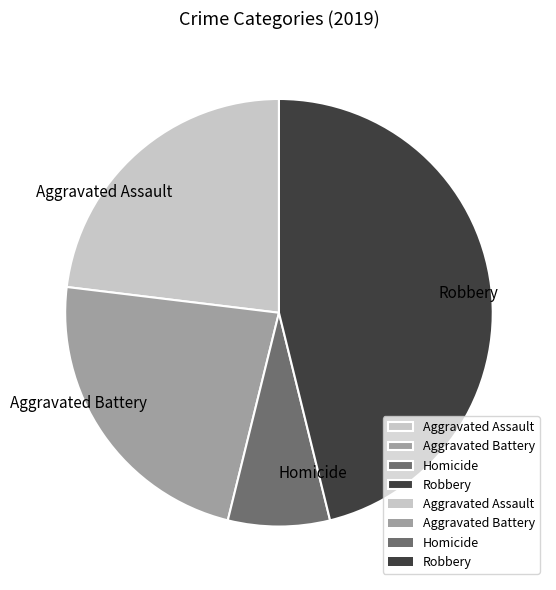

Which slice is the smallest?

Homicide